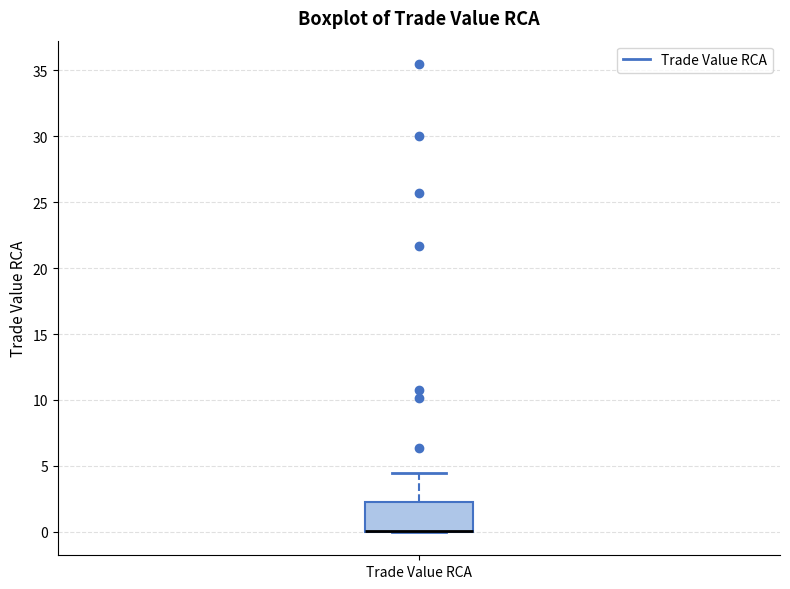

Transcribe this box plot: give where the median line is, the range the box spans, and where the two whiskers end, as read against the y-axis. The values are not printed on the chart, so give them approximately, as read against the axis.

median 0.0 (drawn on the box's lower edge), box 0.0 to 2.5, whiskers 0.0 to 4.5